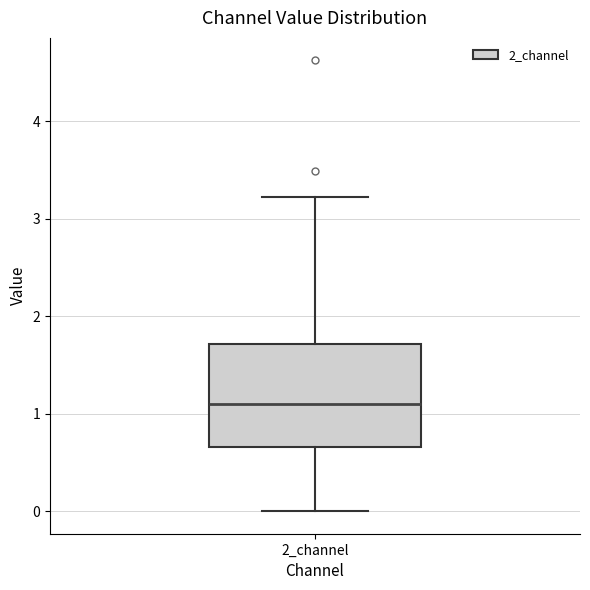

Where is the lower edge of the box for 2_channel on the y-axis? The values are not printed on the chart, so give them approximately, as read against the axis.

0.7